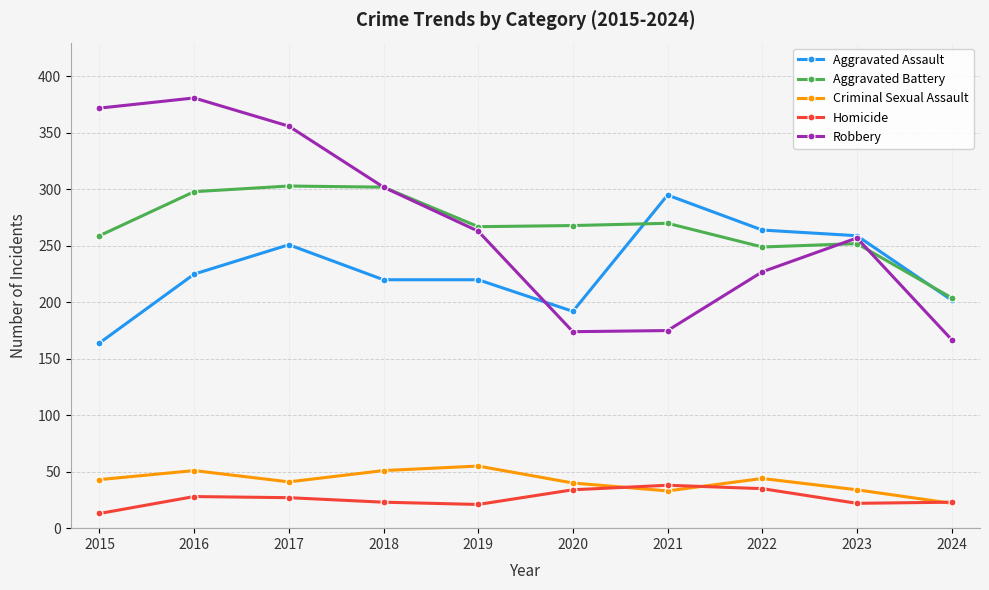

True or false: Criminal Sexual Assault and Aggravated Battery cross at least once.

False